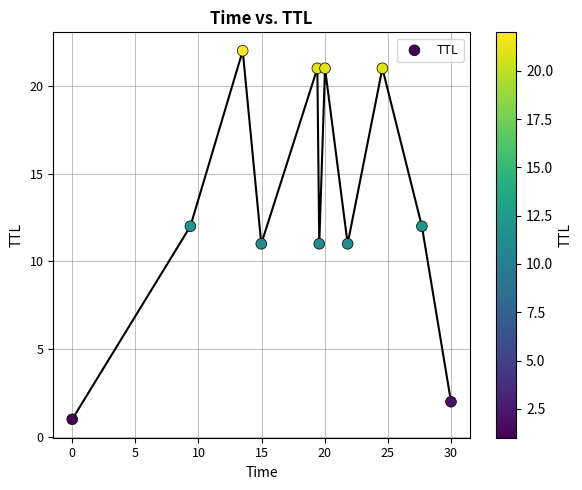

What is the range of Y values (max minus min)?

21